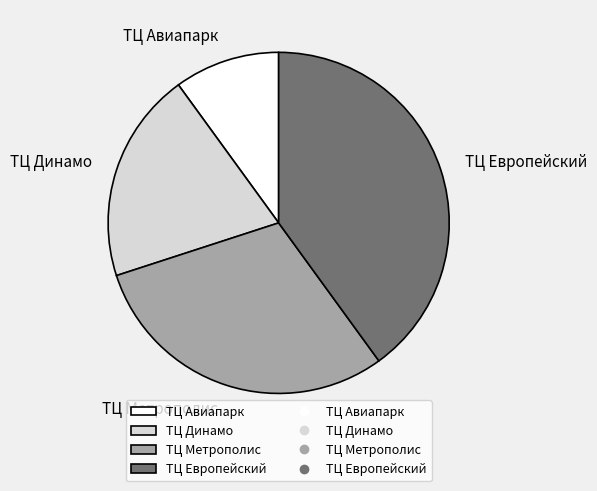

What is the ratio of the value at ТЦ Авиапарк to the value at ТЦ Метрополис?

0.3